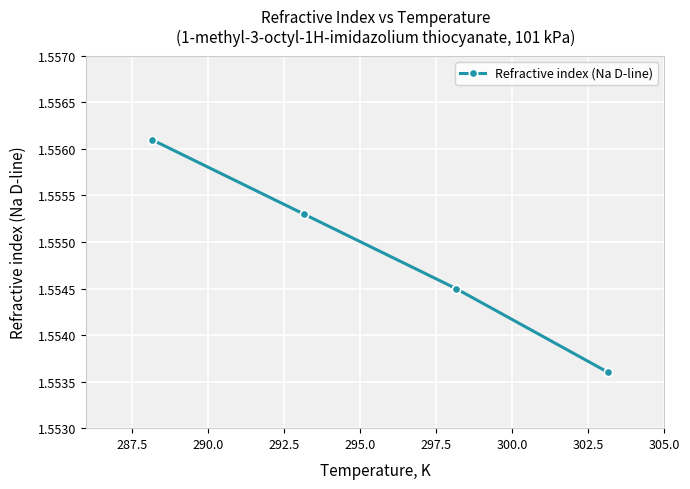

Is this an area chart (filled region under the line)?

No